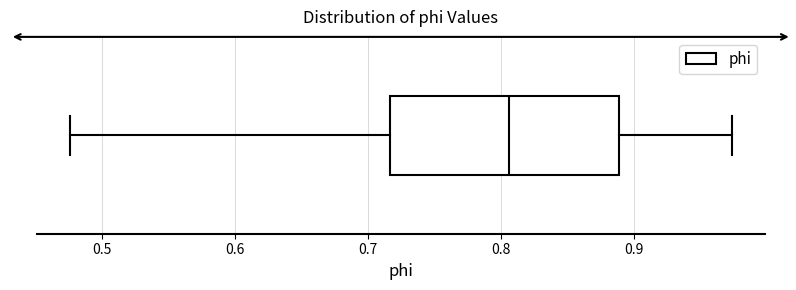

Where is the left edge of the box on the x-axis? The values are not printed on the chart, so give them approximately, as read against the axis.

0.72